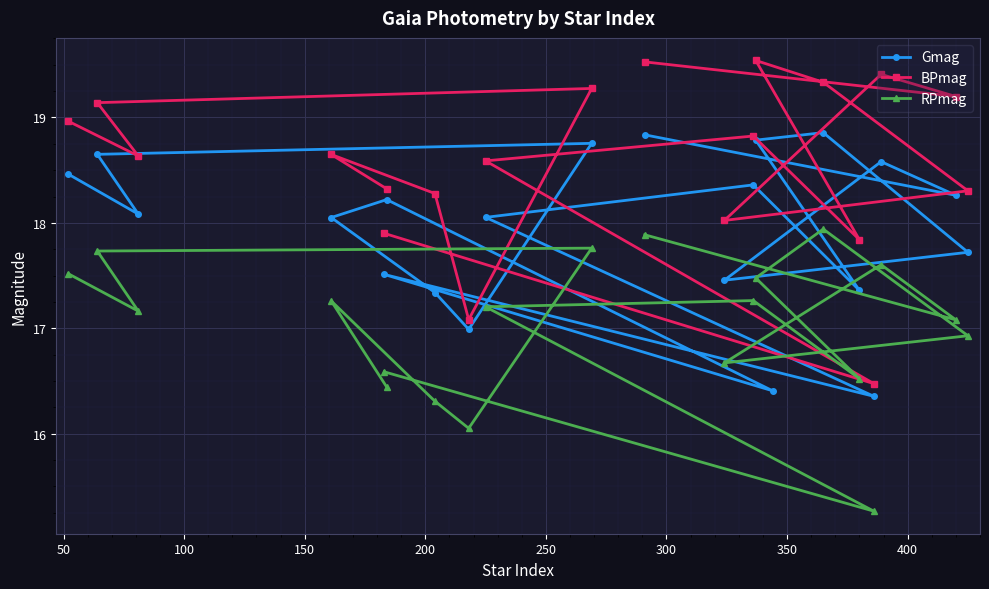

What is the minimum value for Gmag?

16.4